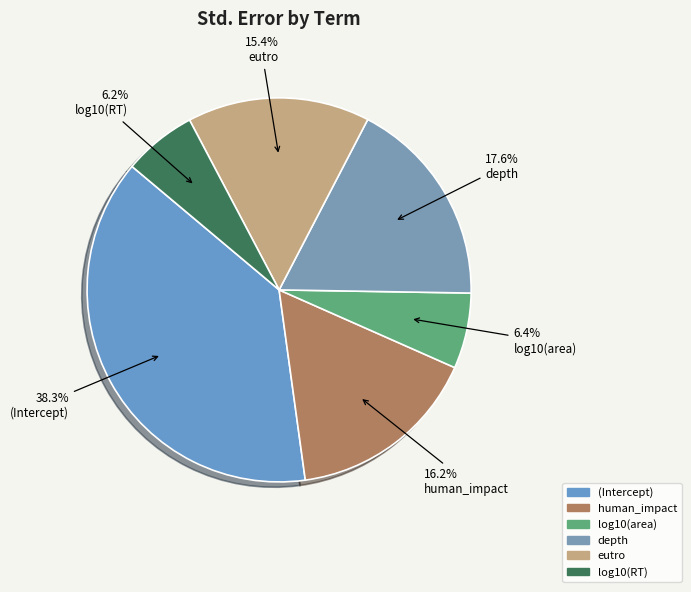

Is there any slice that represents more than half of the pie?

No